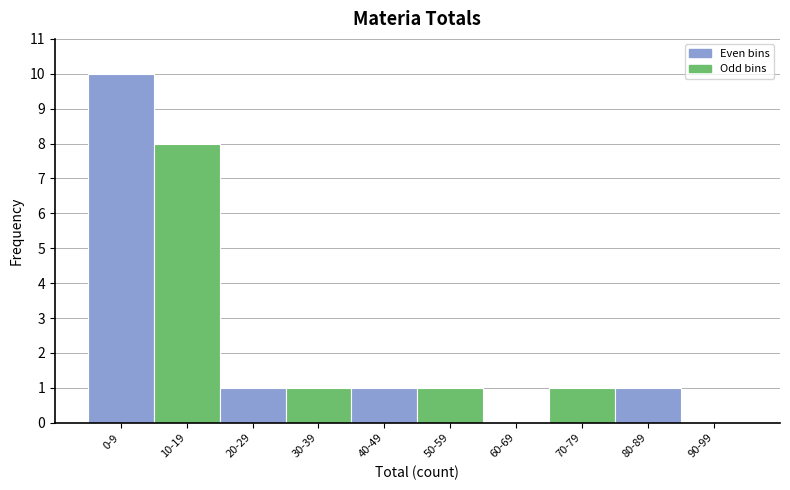

Reading left to right, what are all the values shown in this chart?

0-9=10	10-19=8	20-29=1	30-39=1	40-49=1	50-59=1	60-69=0	70-79=1	80-89=1	90-99=0